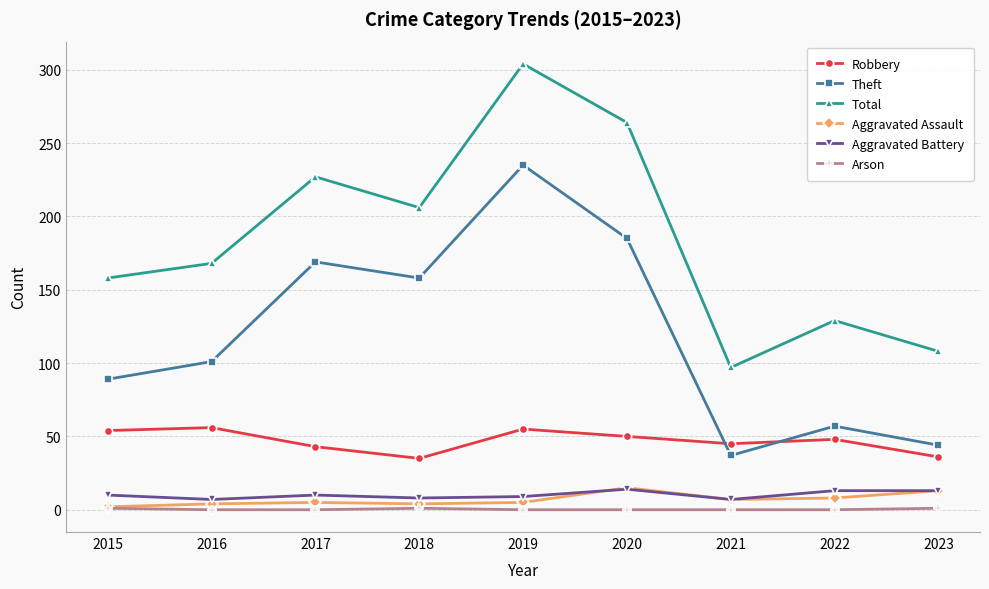

What is the minimum value for Aggravated Battery?

7